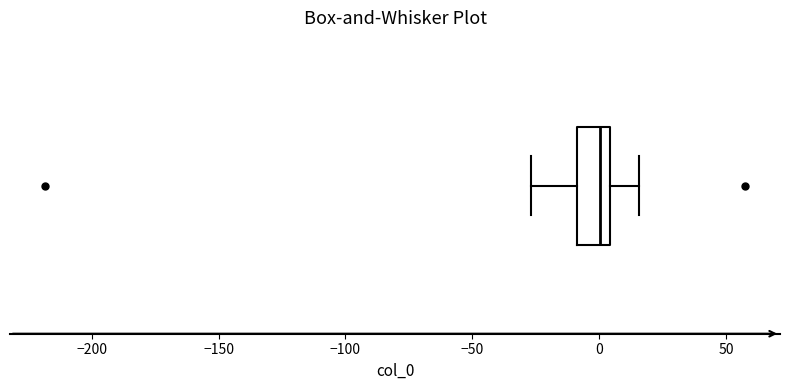

Read this box plot against the x-axis: the position of the median line, the range covered by the box, and the ends of both whiskers. The values are not printed on the chart, so give them approximately, as read against the axis.

median 0, box -10 to 5, whiskers -25 to 15